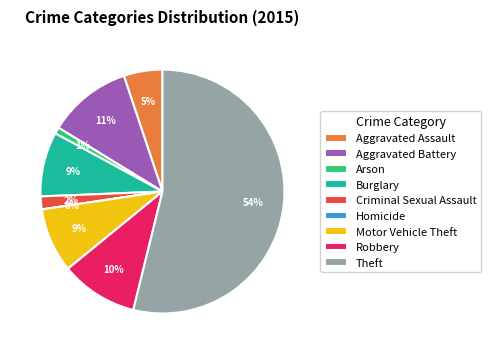

What percentage is the Motor Vehicle Theft slice, to the nearest percent?

9%